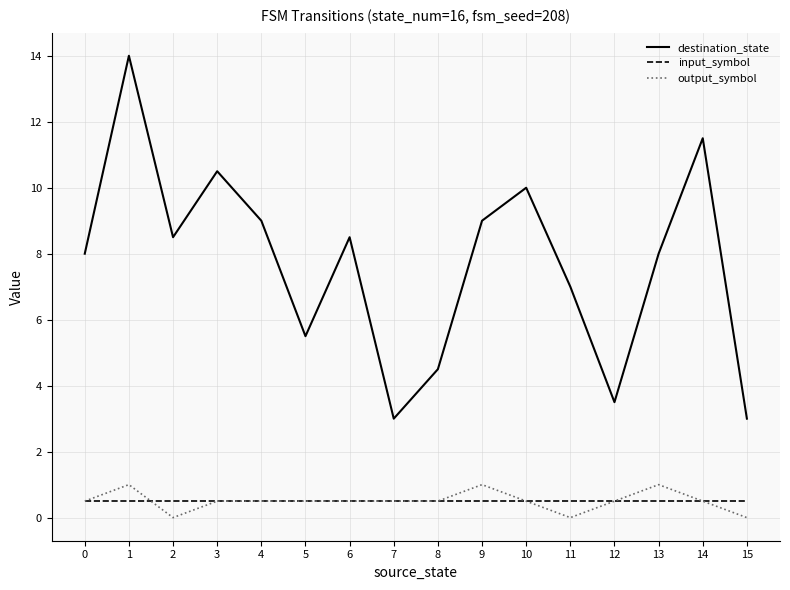

Which series has the largest range (max minus min)?

destination_state